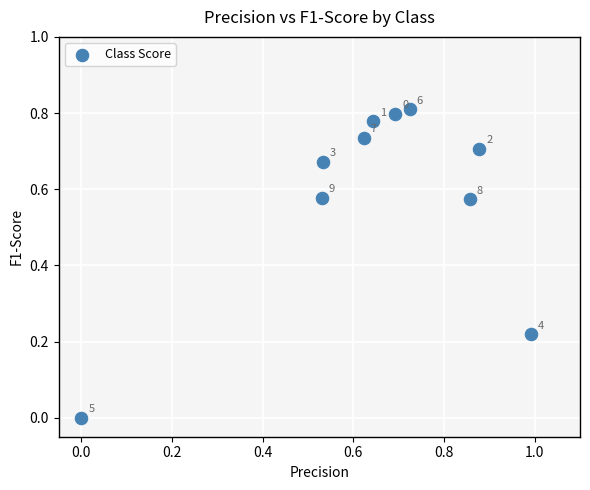

What is the range of X values (max minus min)?

1.0